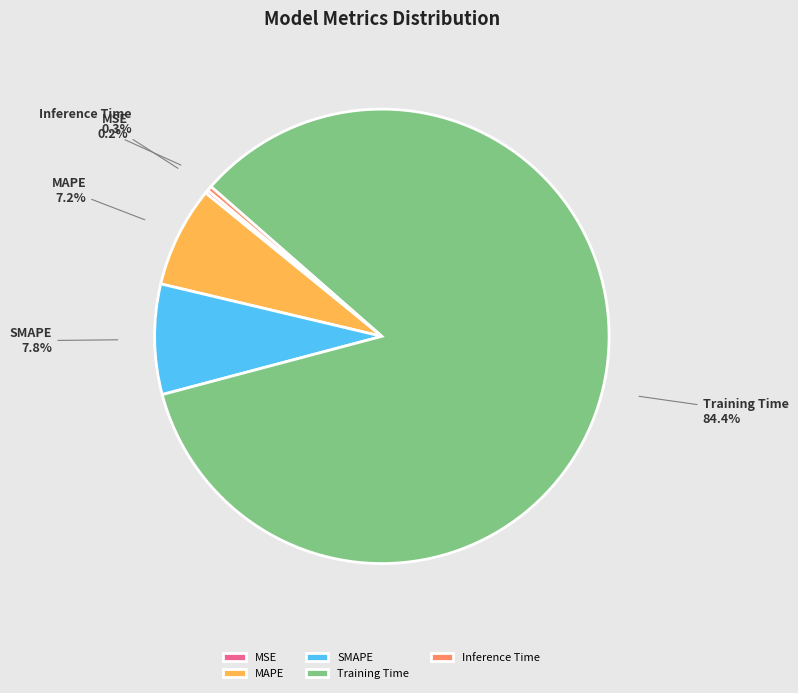

Combined, do Inference Time and MAPE account for over 50%?

No